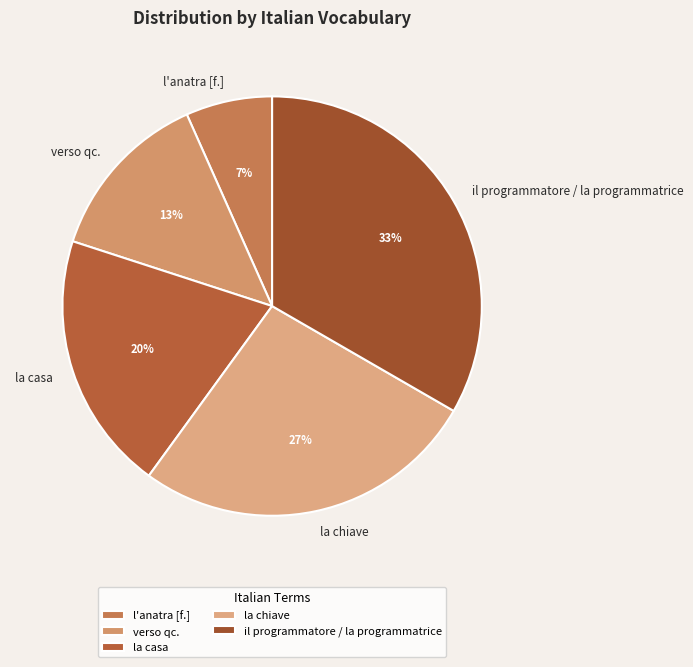

Which slice is the smallest?

l'anatra [f.]